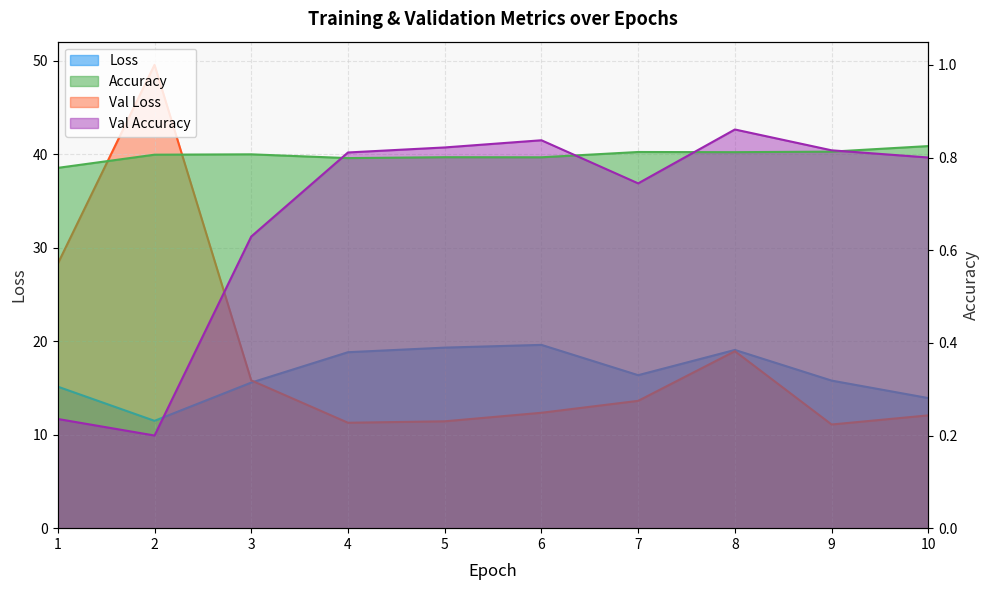

What is the value of the Loss point at the 4th from the left?

18.8